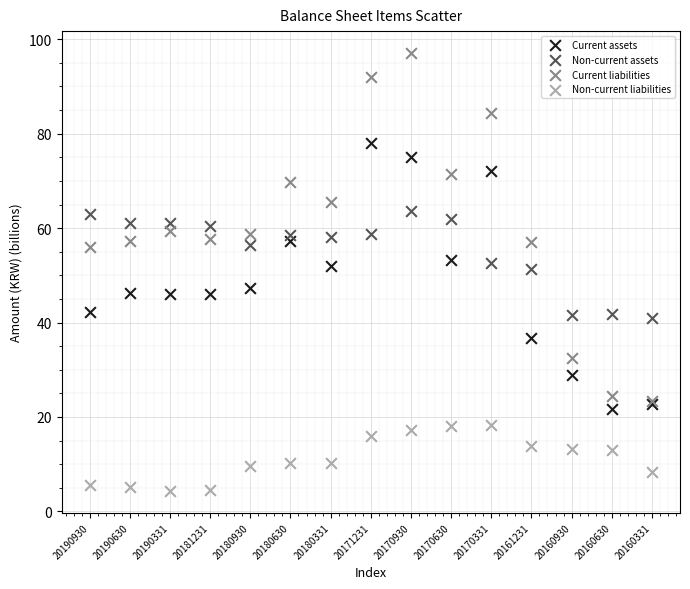

What are all the series names shown in the legend?

Current assets, Non-current assets, Current liabilities, Non-current liabilities